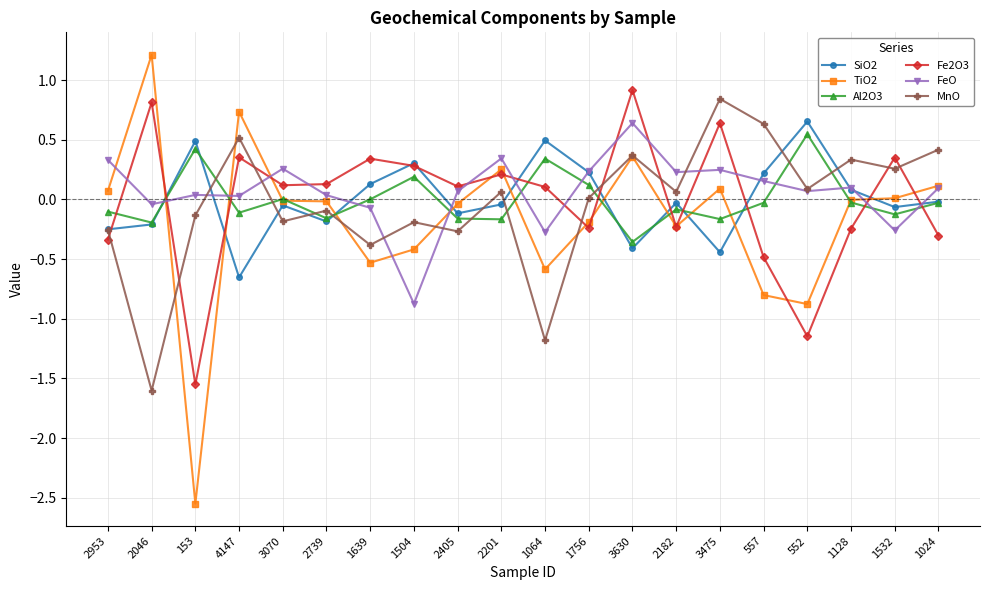

At which category does Fe2O3 reach its first local peak?

2046